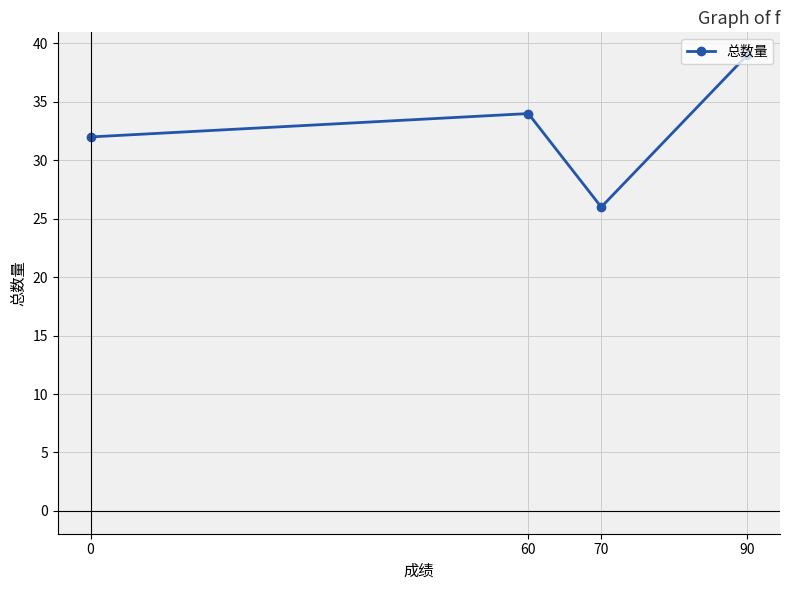

Reading right to left, what are all the values shown in this chart?

90=39	70=26	60=34	0=32